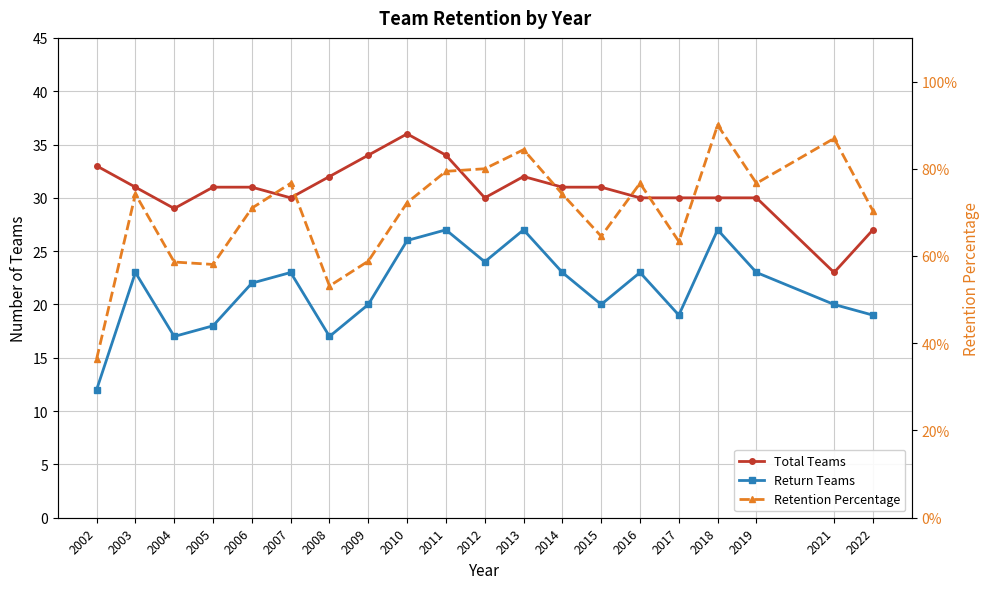

Rank the categories by Return Teams value from lowest to highest.

2002, 2004, 2008, 2005, 2017, 2022, 2009, 2015, 2021, 2006, 2003, 2007, 2014, 2016, 2019, 2012, 2010, 2011, 2013, 2018